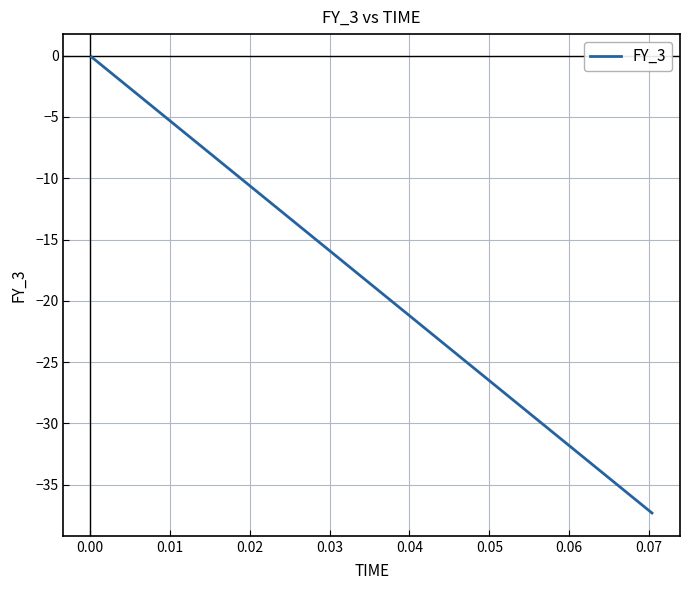

What is the minimum value shown in the chart?

-37.3